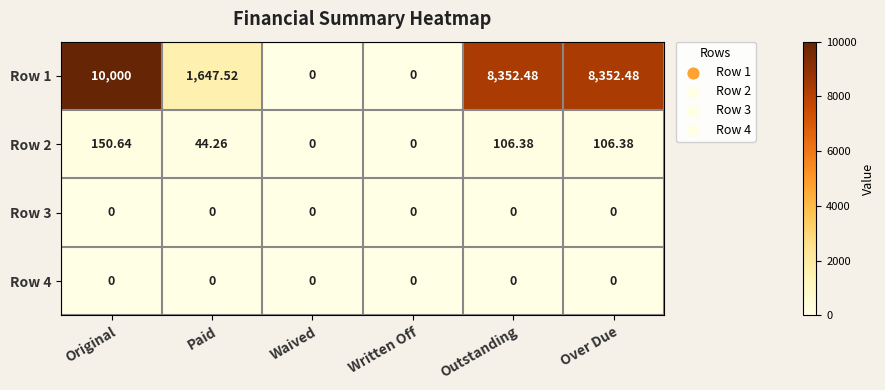

At how many categories does at least one series exceed 4020?

3